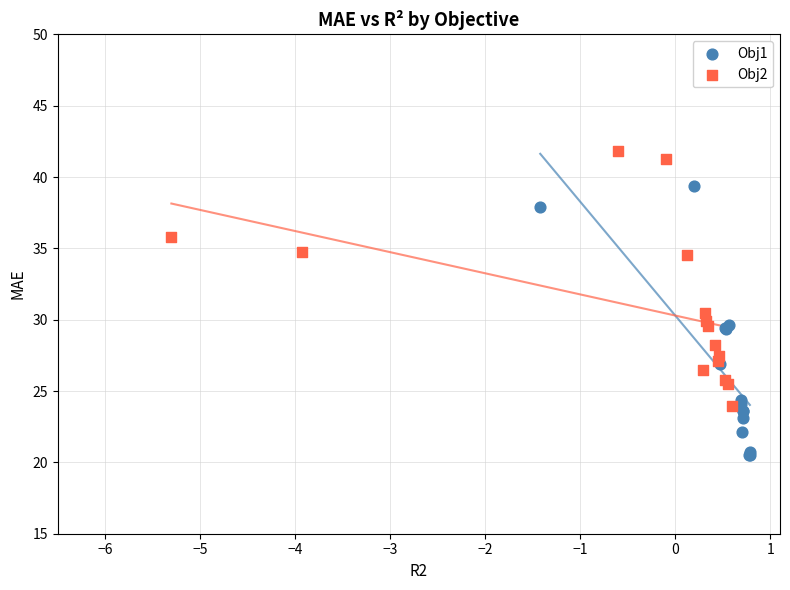

Which series contains the lowest Y value?

Obj1